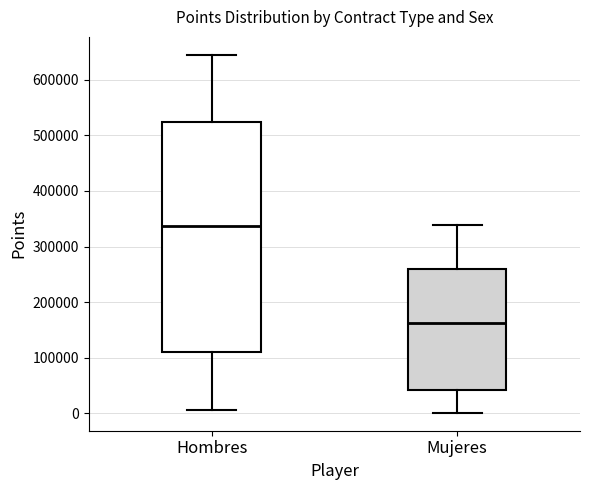

Reading left to right, read every box against the y-axis: the position of its median line, the range the box covers, and the ends of its whiskers. The values are not printed on the chart, so give them approximately, as read against the axis.

Hombres: median 340000, box 110000 to 520000, whiskers 10000 to 650000
Mujeres: median 160000, box 40000 to 260000, whiskers 0 to 340000